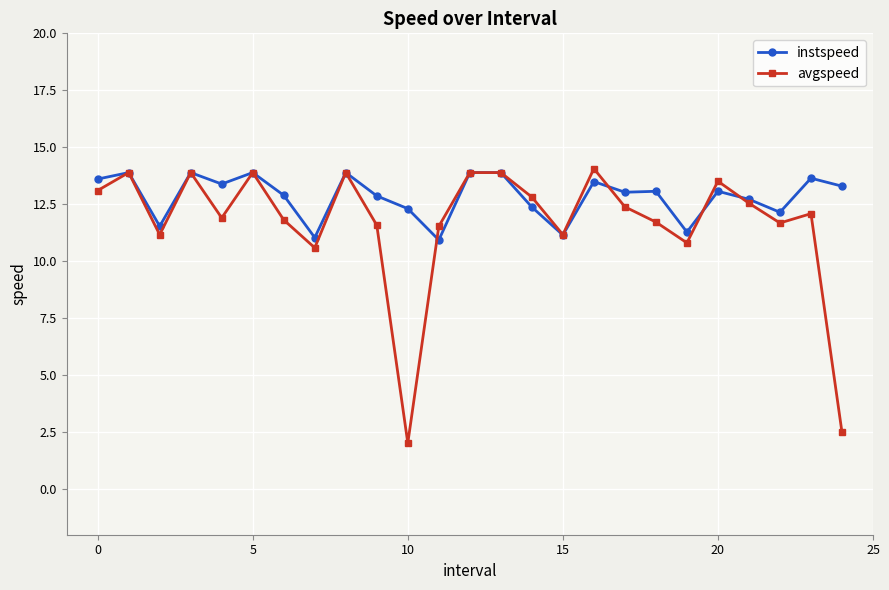

Which series has the largest total across all categories?

instspeed